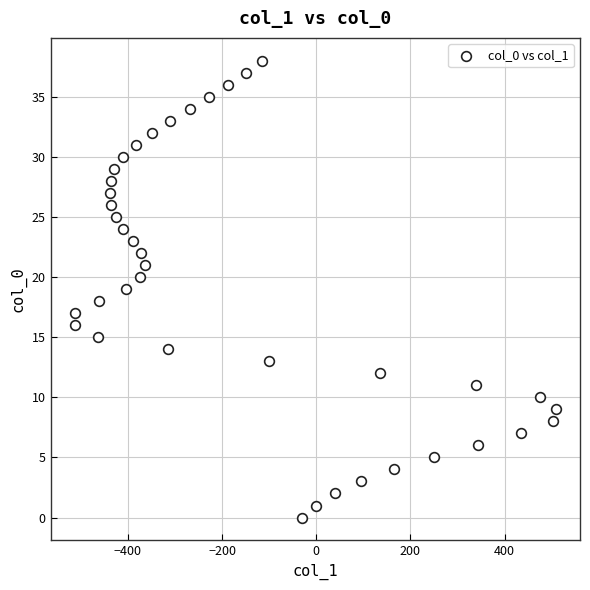

What is the range of X values (max minus min)?

1022